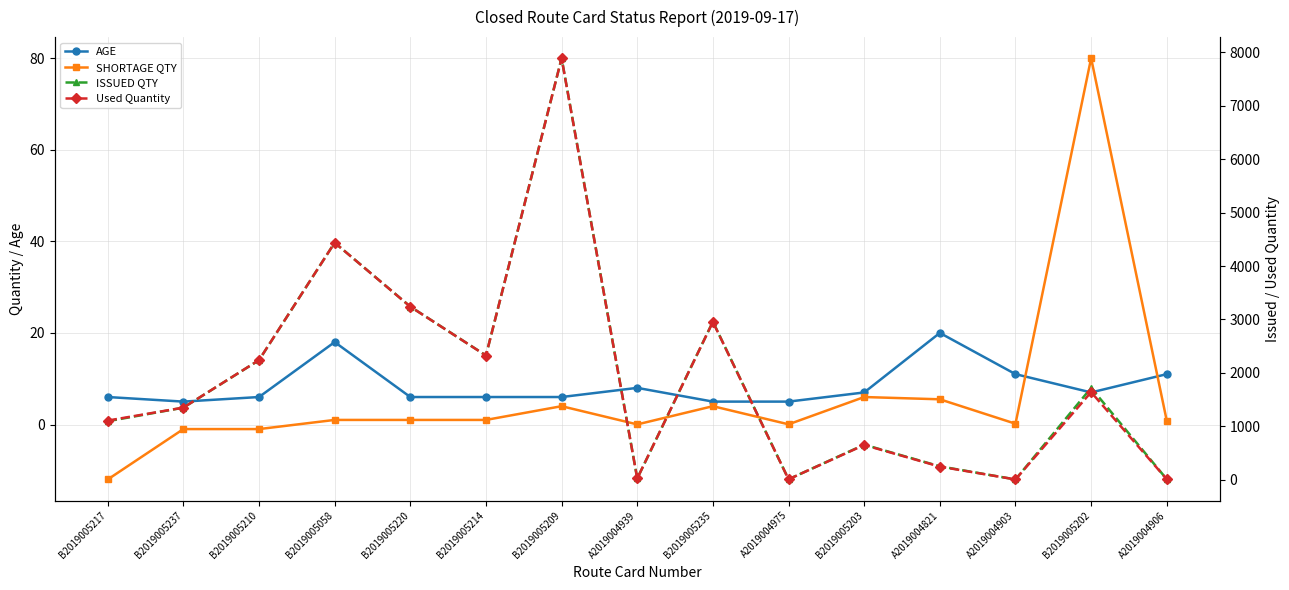

What is the difference between the AGE values at B2019005203 and B2019005214?

1.0